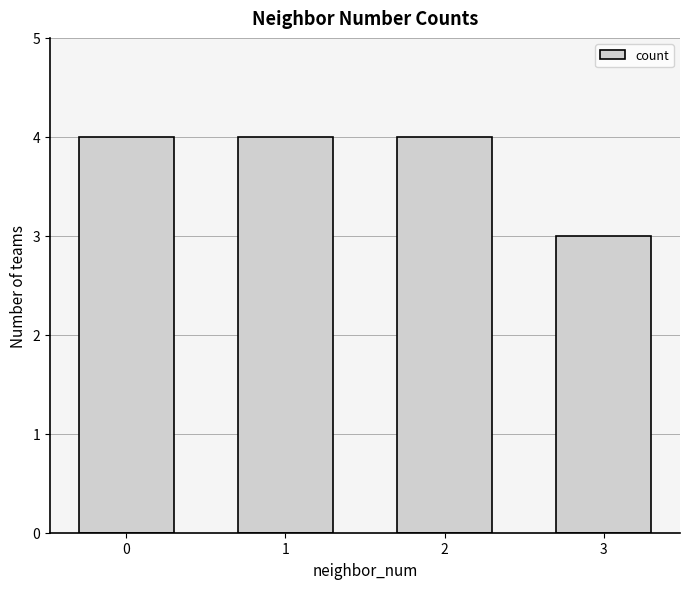

Reading left to right, extract all data points from this chart.

4	4	4	3